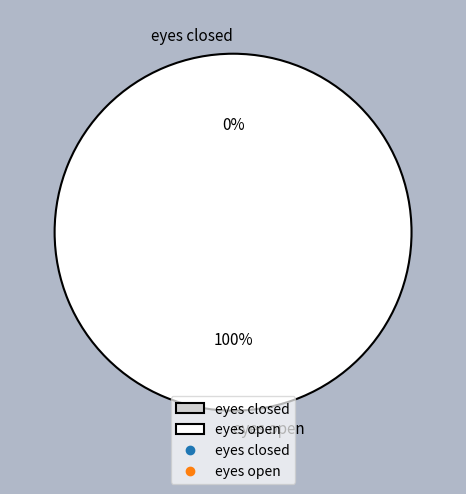

What is the smallest slice in the pie chart?

eyes closed